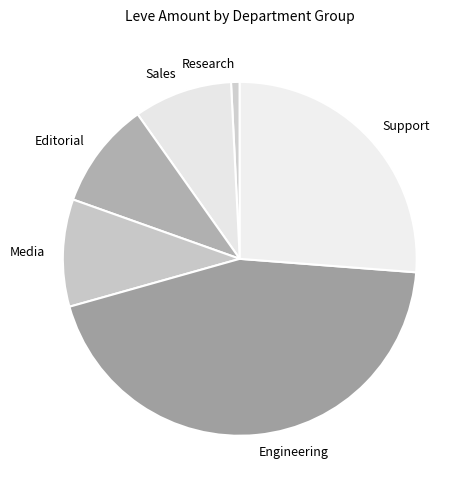

Which category has the biggest portion of the pie?

Engineering